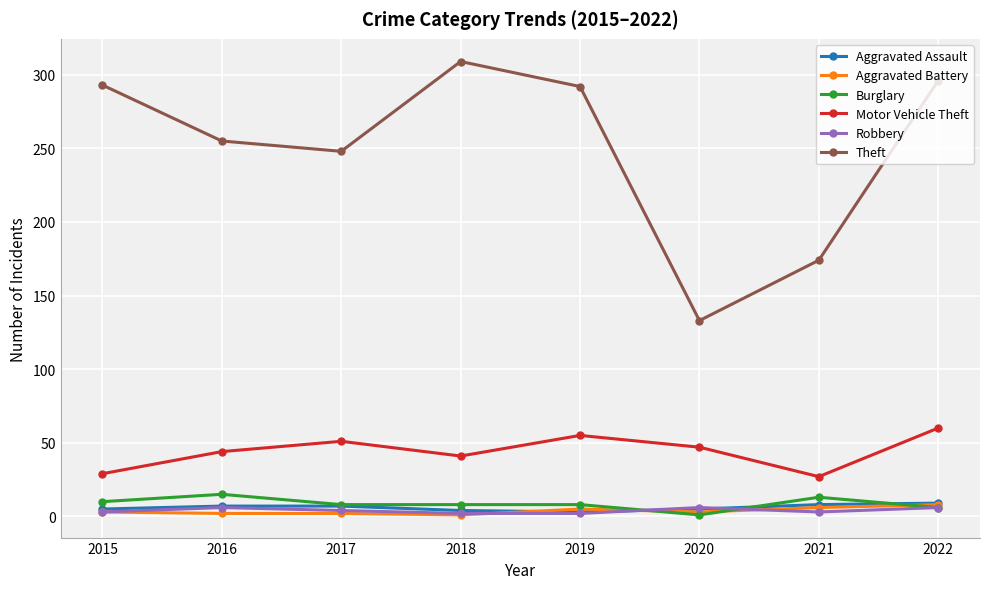

What is the value of the Aggravated Assault point at the 5th from the left?

3